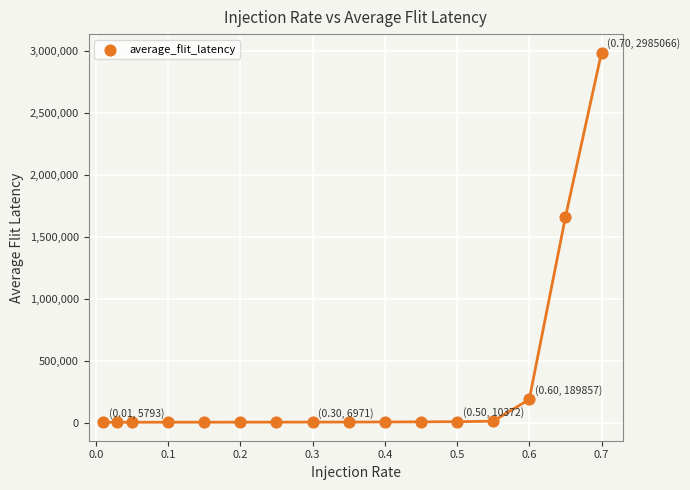

What Y value in the scatter plot is closest to 1495429?

1657238.4